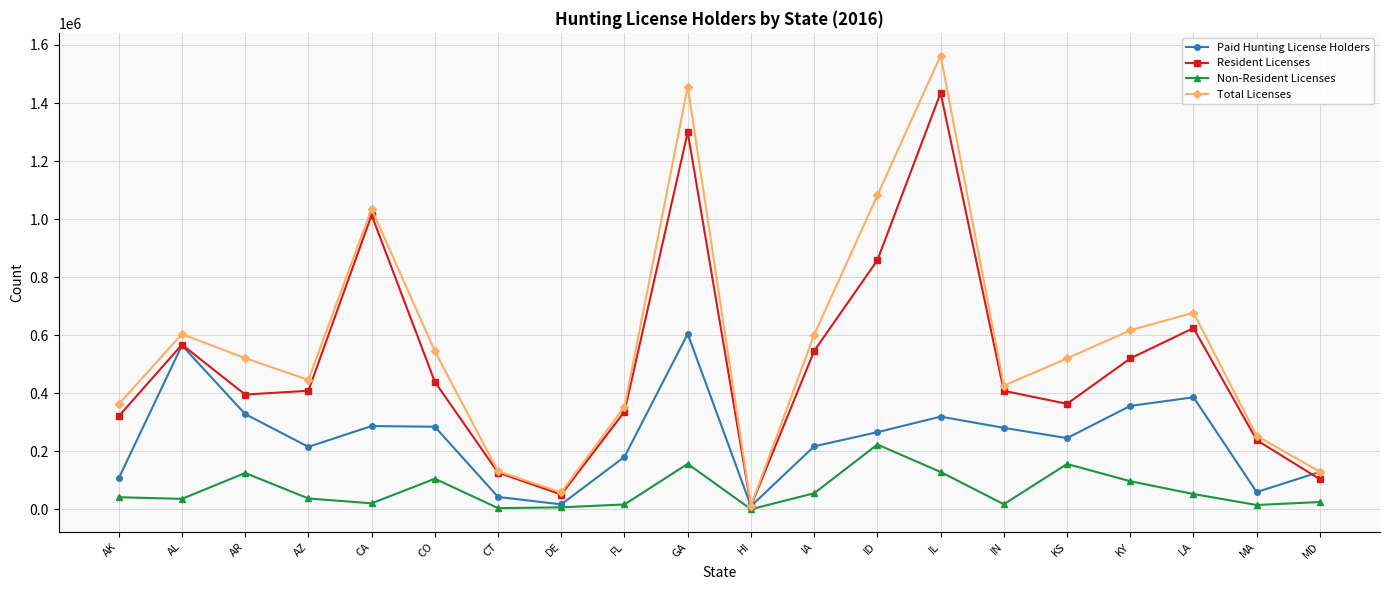

Is it true that Non-Resident Licenses equals 69043 at IL?

False